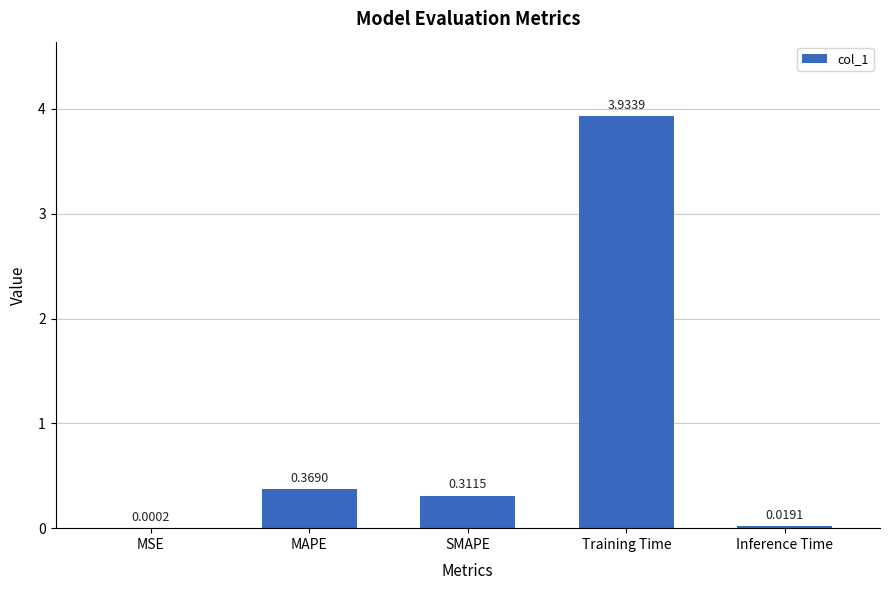

Which has a higher value, Inference Time or MSE?

Inference Time